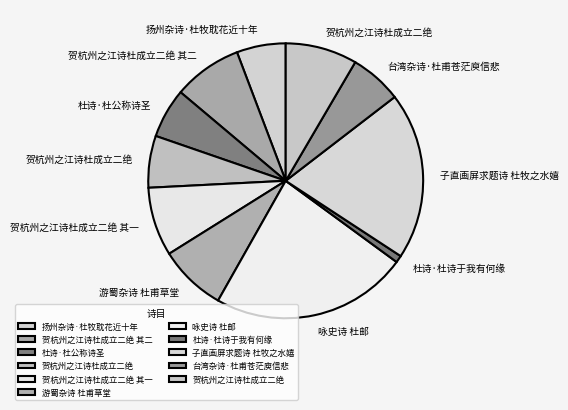

Count the number of slices in the pie.

11